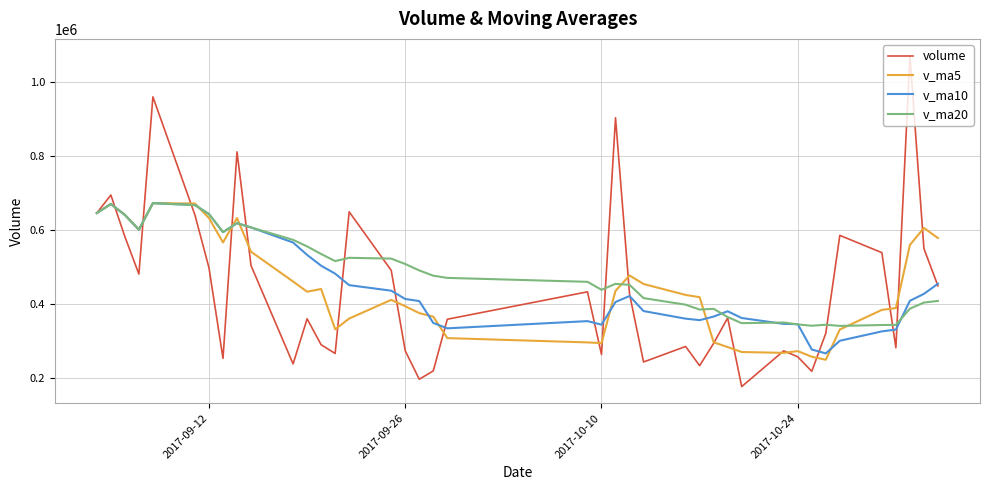

What is the maximum value for v_ma20?

671923.9